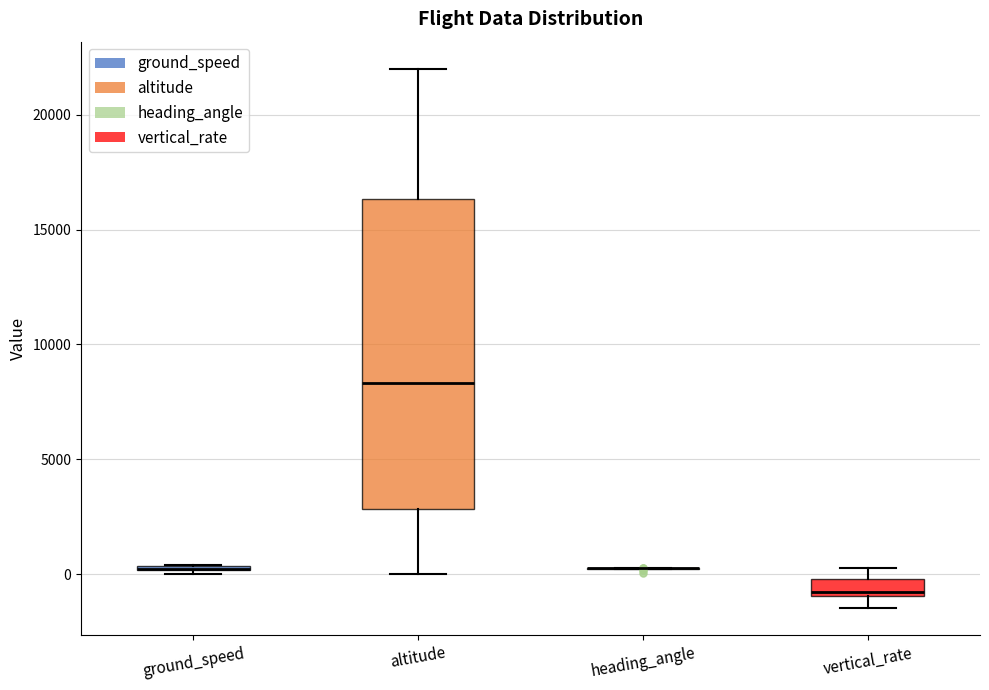

Comparing the boxes themselves (not the whiskers), which one is the tallest?

altitude